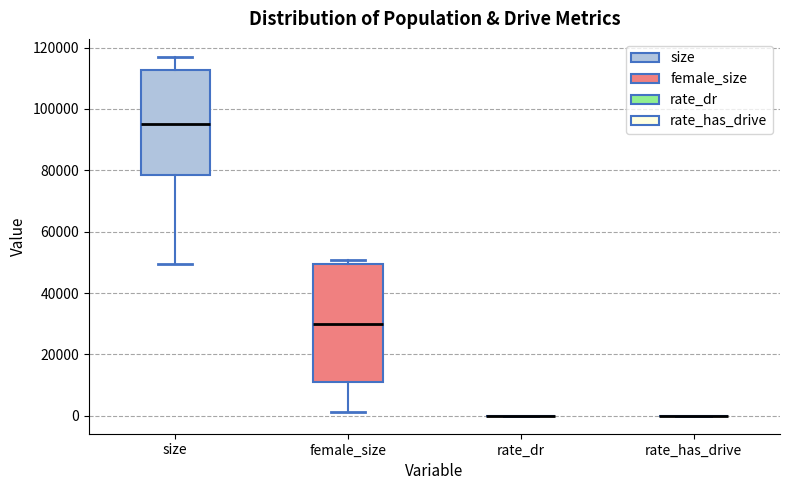

Comparing the boxes themselves (not the whiskers), which one is the tallest?

female_size